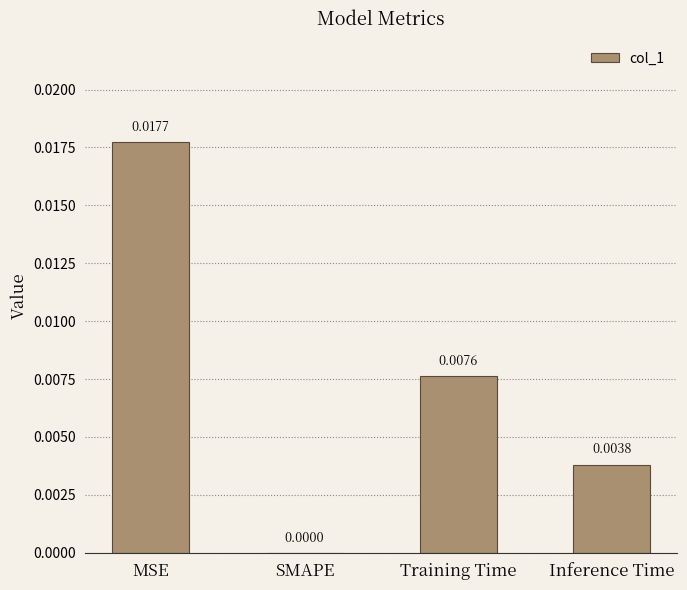

Count the number of values greater than 0.

3